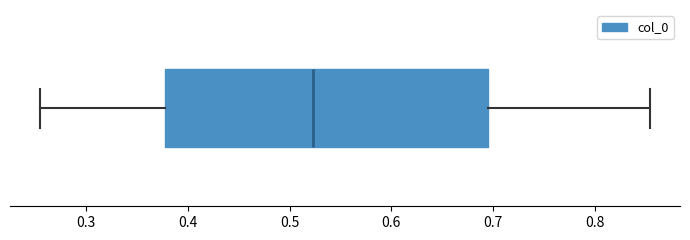

Where does the right whisker of the box end on the x-axis? The values are not printed on the chart, so give them approximately, as read against the axis.

0.85